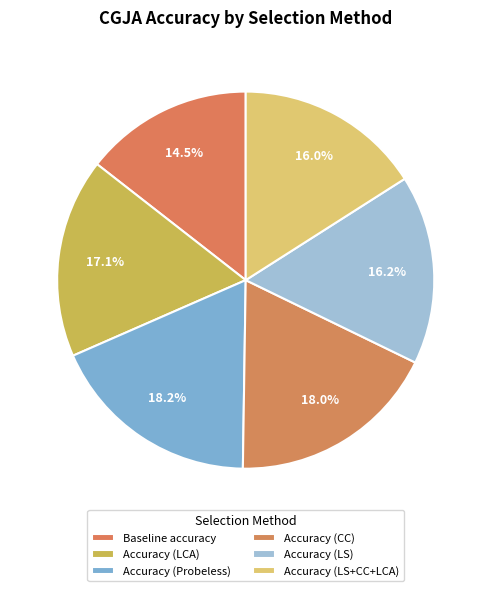

Is there a majority slice in this chart?

No